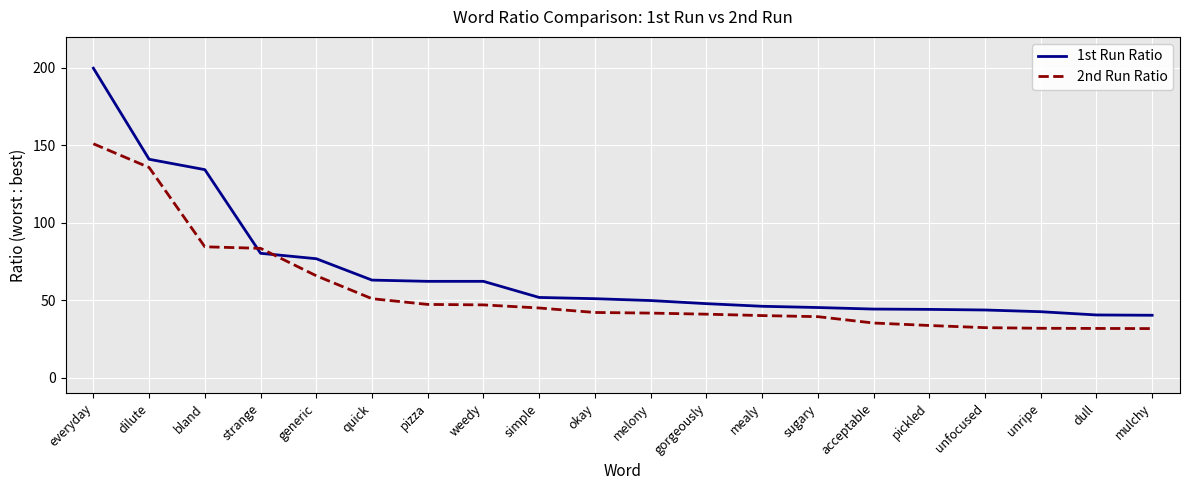

What position from the right is melony?

10